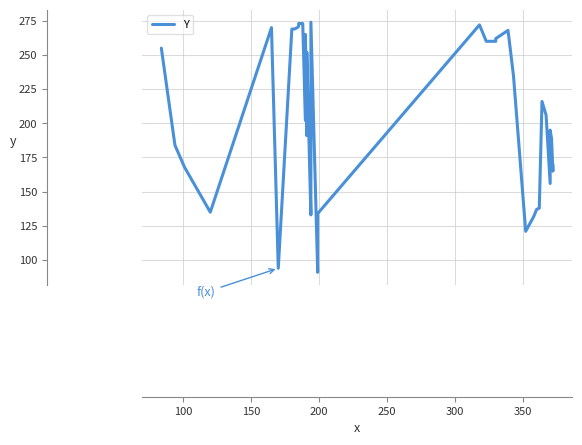

How many interior local valleys (lower than both neighbors) does the data have?

9